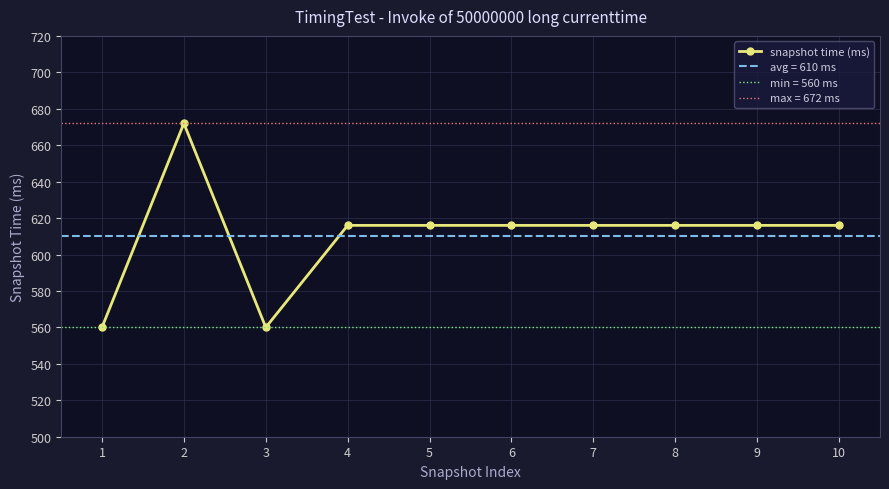

What is the difference between the values at 5 and 1?

56